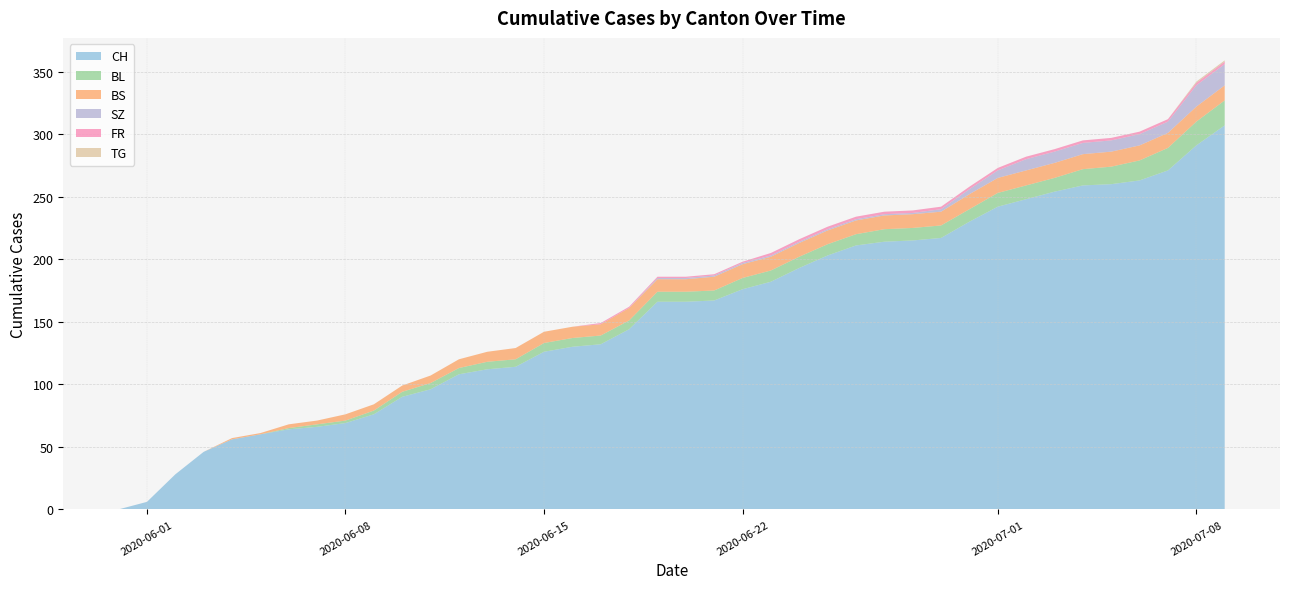

Reading left to right, what are all the values shown in this chart?

CH: 0	6	28	46	56	60	64	66	69	76	90	96	108	112	114	126	130	132	144	166	166	167	176	182	193	203	211	214	215	217	230	242	248	254	259	260	263	271	291	307
BL: 0	0	0	0	0	0	1	2	2	3	4	5	5	6	6	7	7	7	7	8	8	8	9	9	9	9	9	10	10	10	10	11	11	11	13	14	16	18	19	20
BS: 0	0	0	0	1	1	3	3	5	5	5	6	7	8	9	9	9	9	10	10	10	11	11	11	11	11	11	11	11	11	12	12	12	12	12	12	12	12	12	12
SZ: 0	0	0	0	0	0	0	0	0	0	0	0	0	0	0	0	0	0	0	1	1	1	1	1	1	1	1	1	1	2	4	6	9	9	9	9	9	9	17	17
FR: 0	0	0	0	0	0	0	0	0	0	0	0	0	0	0	0	0	1	1	1	1	1	1	2	2	2	2	2	2	2	2	2	2	2	2	2	2	2	2	2
TG: 0	0	0	0	0	0	0	0	0	0	0	0	0	0	0	0	0	0	0	0	0	0	0	0	0	0	0	0	0	0	0	0	0	0	0	0	0	0	1	1